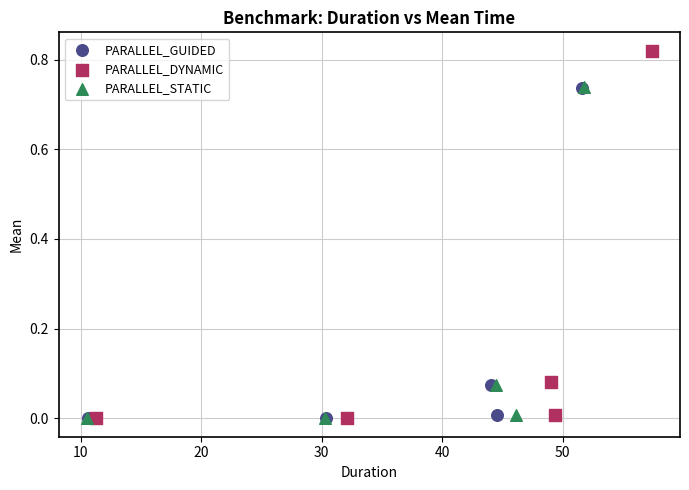

Which series contains the highest Y value?

PARALLEL_DYNAMIC